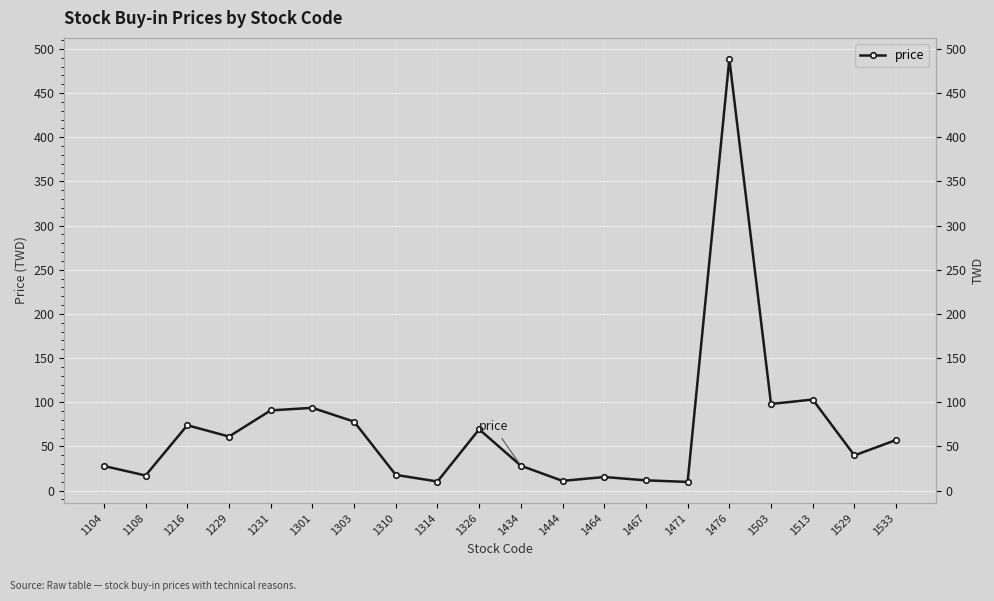

Is it true that the value at 1471 is 16.9?

False